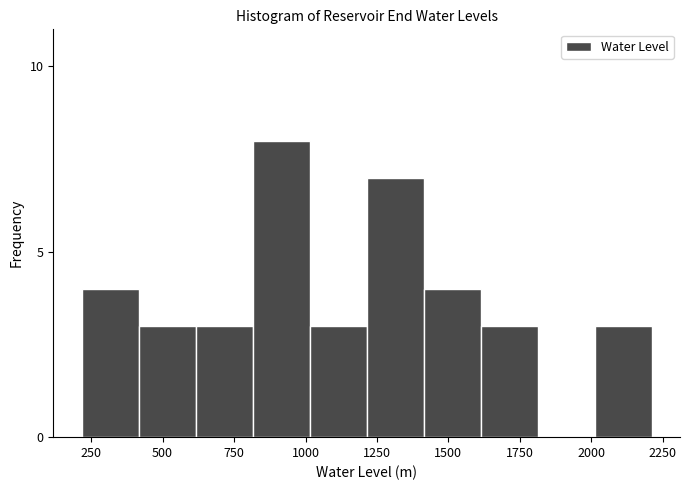

Around what value on the x-axis is the tallest bar? Give the approximate position of its centre, as read against the axis.

900